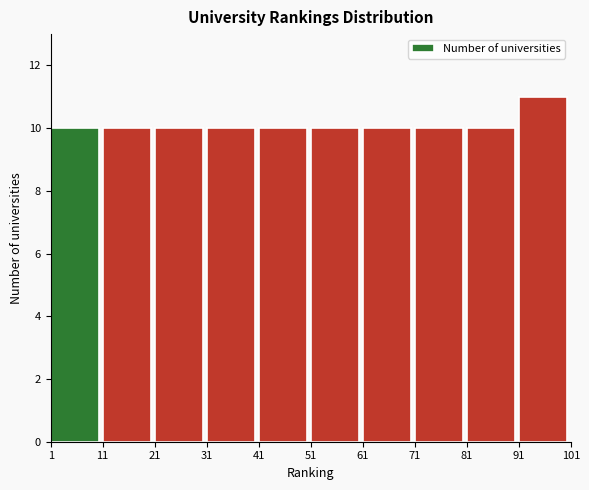

Reading left to right, list every bar in this chart as the range it spans on the x-axis followed by its height. The values are not printed on the chart, so give them approximately, as read against the axis.

1 to 11: 10
11 to 21: 10
21 to 31: 10
31 to 41: 10
41 to 51: 10
51 to 61: 10
61 to 71: 10
71 to 81: 10
81 to 91: 10
91 to 101: 11